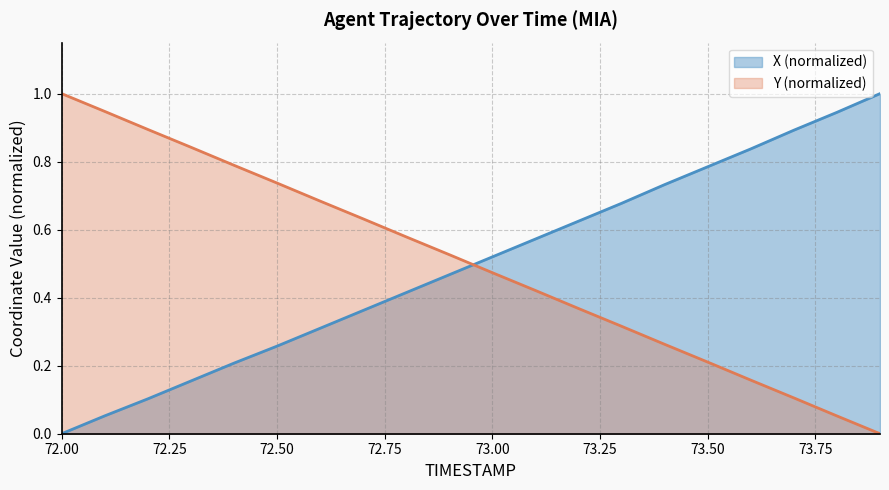

Reading left to right, what are all the values shown in this chart?

X: 72.0=0.0	72.1=0.1	72.2=0.1	72.3=0.2	72.4=0.2	72.5=0.3	72.6=0.3	72.7=0.4	72.8=0.4	72.9=0.5	73.0=0.5	73.1=0.6	73.2=0.6	73.3=0.7	73.4=0.7	73.5=0.8	73.6=0.8	73.7=0.9	73.8=0.9	73.9=1.0
Y: 72.0=1.0	72.1=0.9	72.2=0.9	72.3=0.8	72.4=0.8	72.5=0.7	72.6=0.7	72.7=0.6	72.8=0.6	72.9=0.5	73.0=0.5	73.1=0.4	73.2=0.4	73.3=0.3	73.4=0.3	73.5=0.2	73.6=0.2	73.7=0.1	73.8=0.1	73.9=0.0